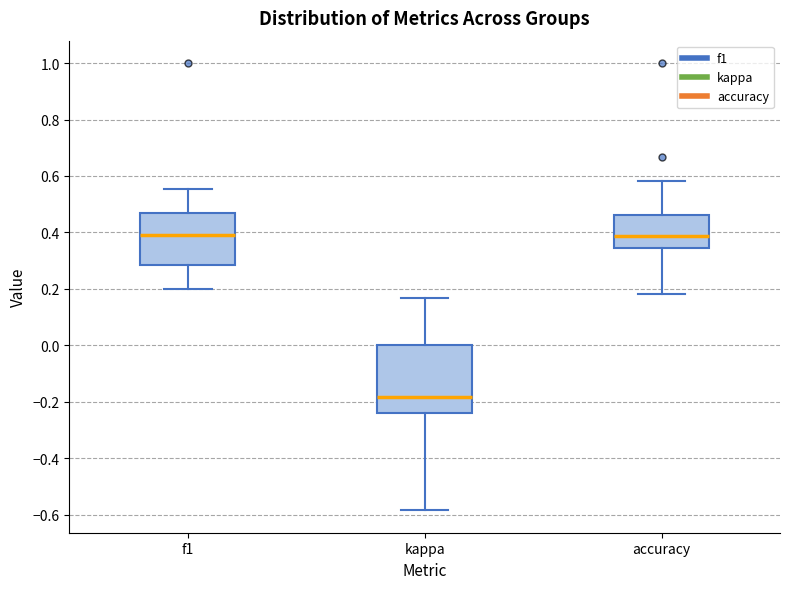

Where is the lower edge of the box for accuracy on the y-axis? The values are not printed on the chart, so give them approximately, as read against the axis.

0.34